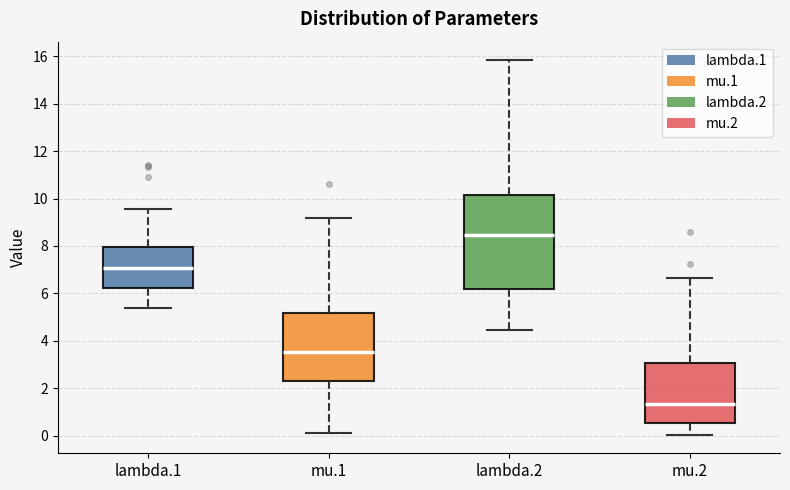

Reading left to right, read every box against the y-axis: the position of its median line, the range the box covers, and the ends of its whiskers. The values are not printed on the chart, so give them approximately, as read against the axis.

lambda.1: median 7.0, box 6.2 to 8.0, whiskers 5.4 to 9.6
mu.1: median 3.6, box 2.4 to 5.2, whiskers 0.2 to 9.2
lambda.2: median 8.4, box 6.2 to 10.2, whiskers 4.4 to 15.8
mu.2: median 1.4, box 0.6 to 3.0, whiskers 0.0 to 6.6